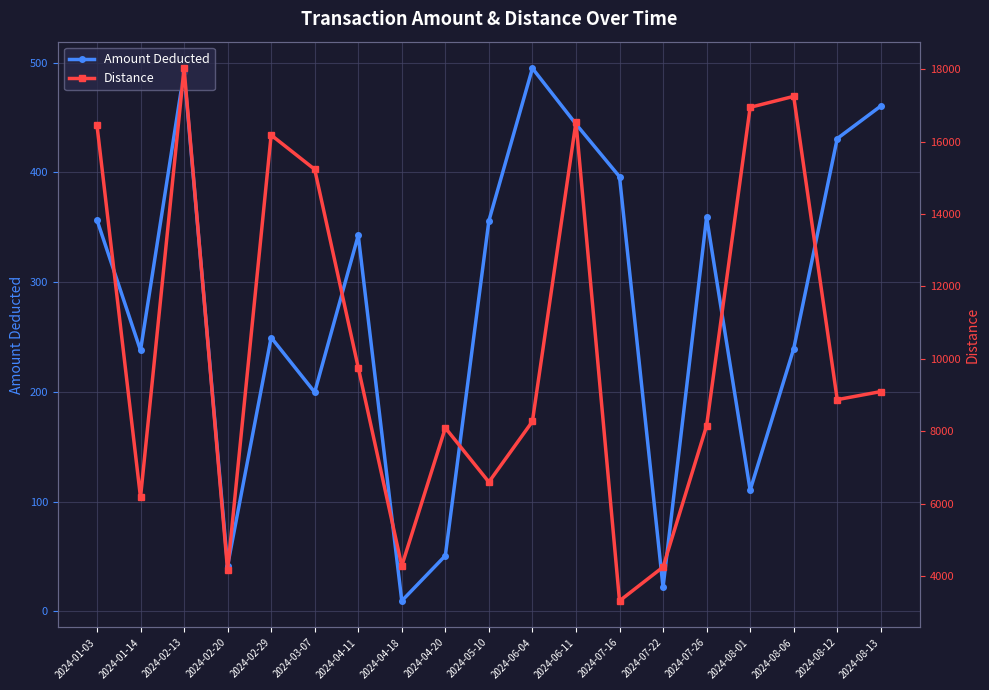

What is the greatest value displayed?

18025.5